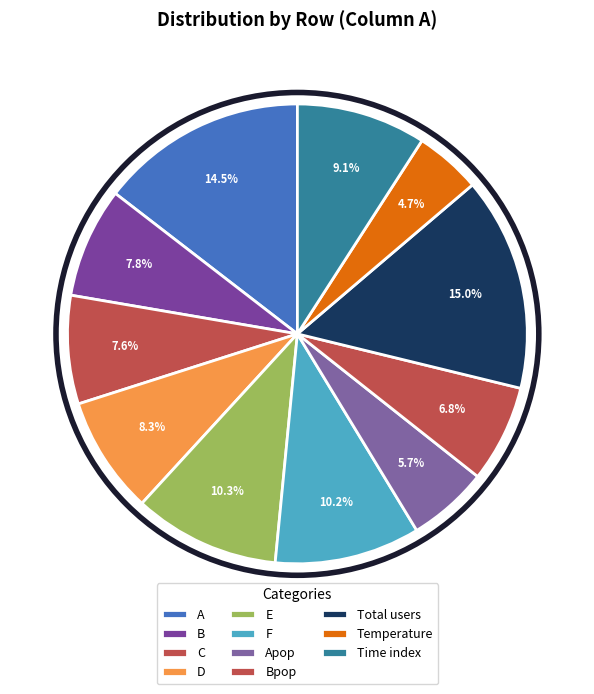

What percentage is NOT represented by Apop?

94.3%